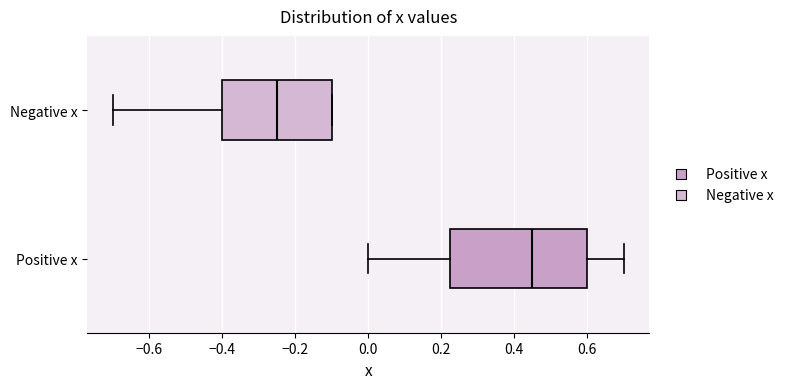

Reading bottom to top, transcribe this box plot: for each box, give where its median line is, the range the box spans, and where its two whiskers end, as read against the x-axis. The values are not printed on the chart, so give them approximately, as read against the axis.

Positive x: median 0.46, box 0.22 to 0.60, whiskers 0.00 to 0.70
Negative x: median -0.24, box -0.40 to -0.10, whiskers -0.70 to -0.10